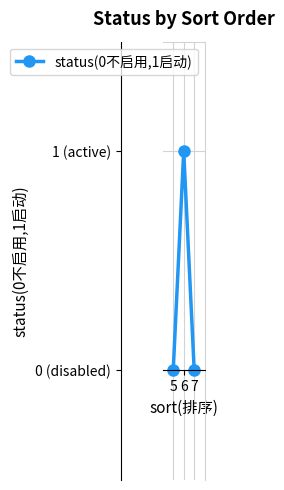

At which category does the chart reach its peak across all series?

6